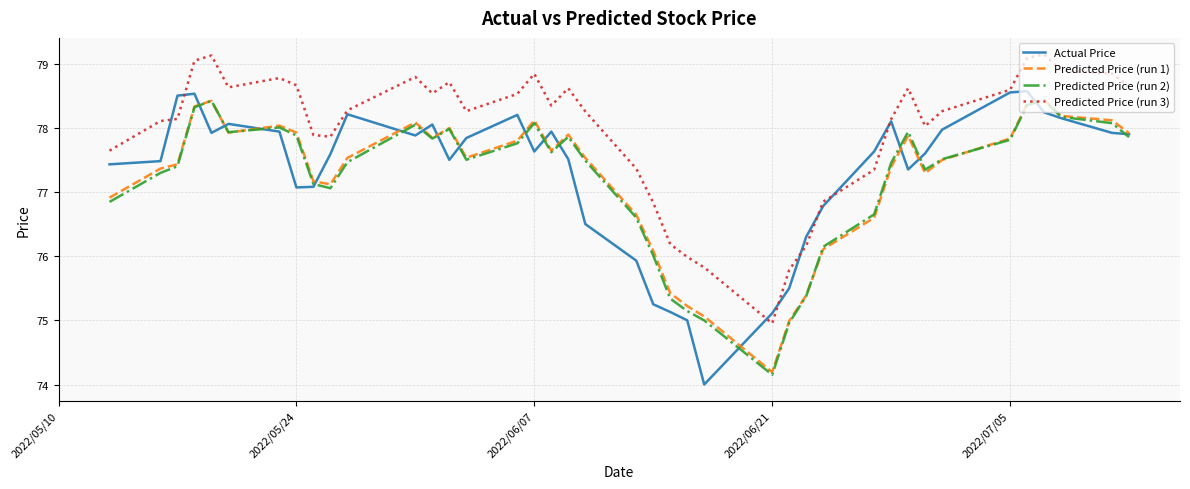

What is the minimum value shown in the chart?

74.0